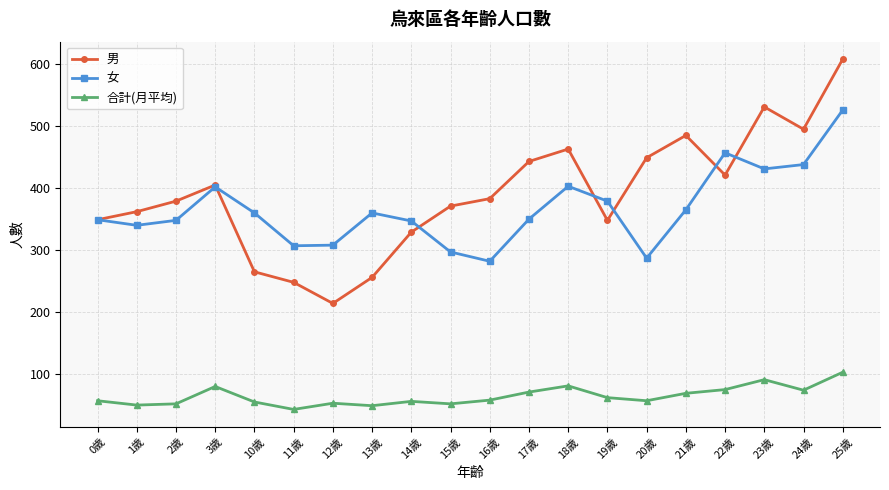

How many lines are shown in the chart?

3